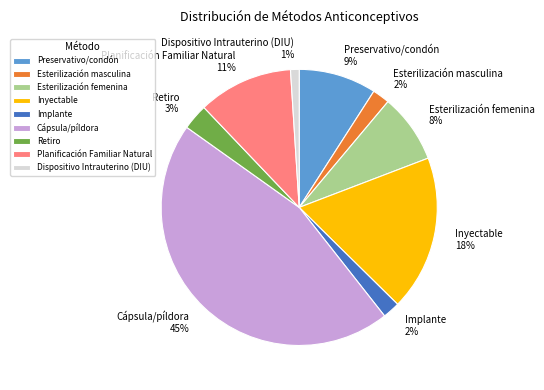

To the nearest percent, what portion does Esterilización masculina represent?

2%